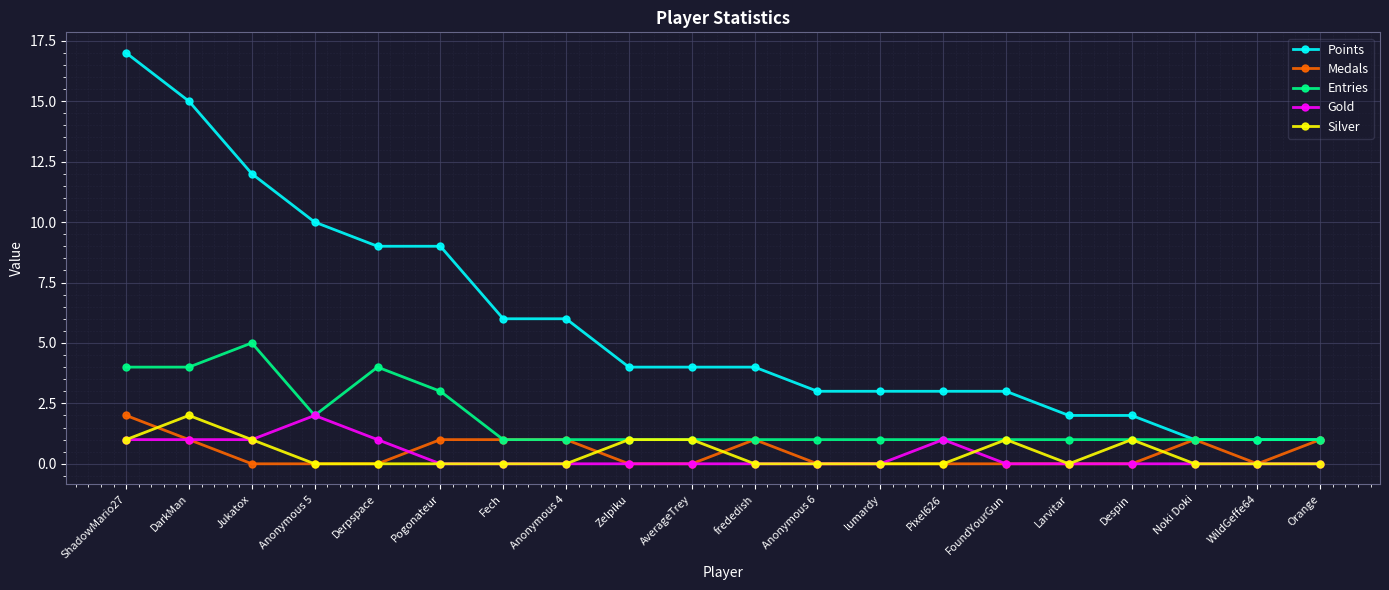

At which label is Entries closest to 3?

Pogonateur